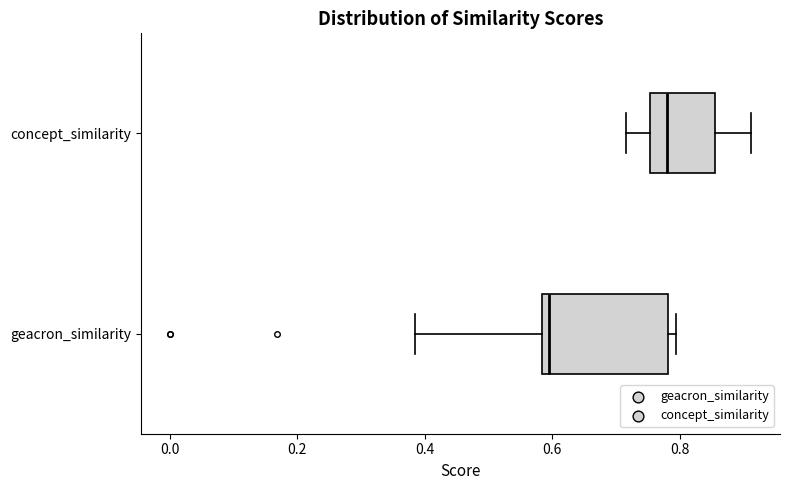

Which box has the furthest to the right median line?

concept_similarity